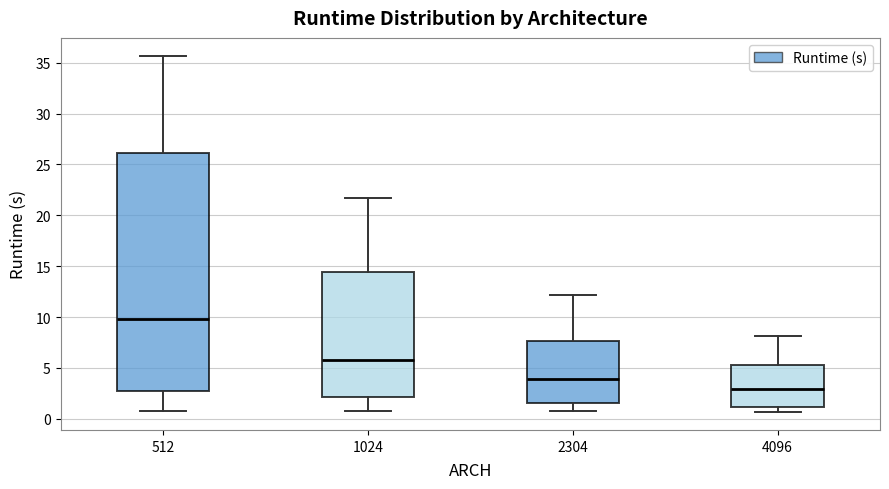

Reading left to right, read every box against the y-axis: the position of its median line, the range the box covers, and the ends of its whiskers. The values are not printed on the chart, so give them approximately, as read against the axis.

512: median 10.0, box 3.0 to 26.0, whiskers 0.5 to 35.5
1024: median 6.0, box 2.0 to 14.5, whiskers 0.5 to 21.5
2304: median 4.0, box 1.5 to 7.5, whiskers 0.5 to 12.0
4096: median 3.0, box 1.0 to 5.5, whiskers 0.5 to 8.0